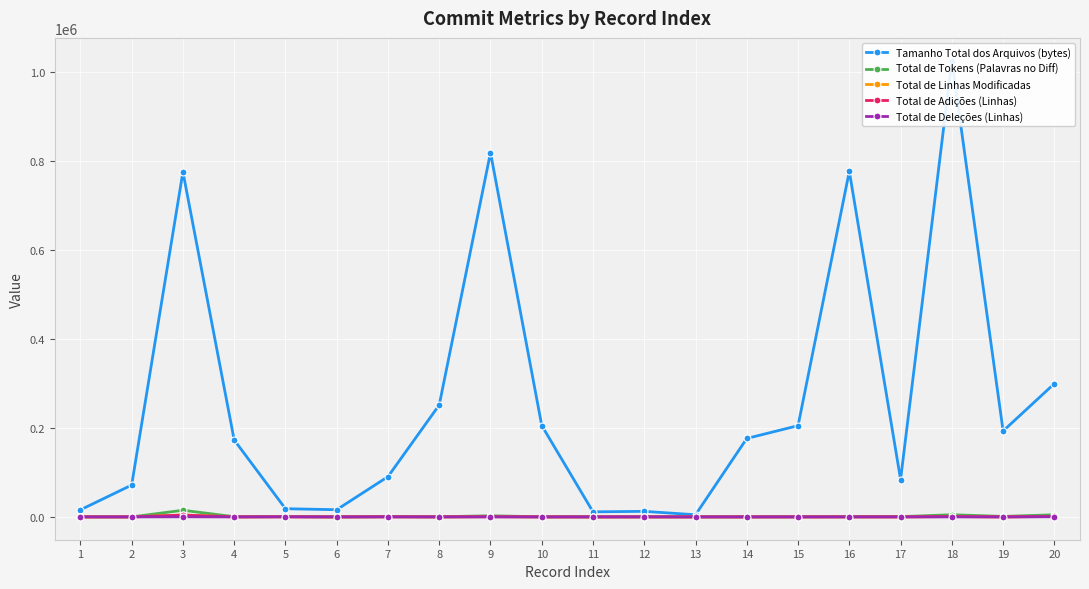

What is the value of the Total de Adições (Linhas) point at the 14th from the left?

26